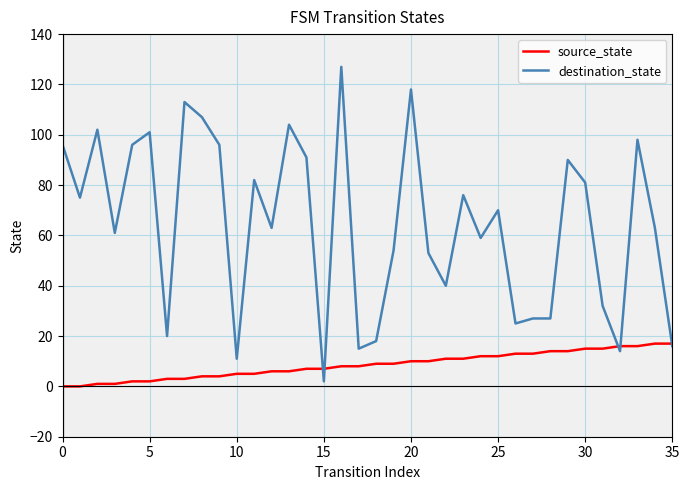

Which series has the largest total across all categories?

destination_state